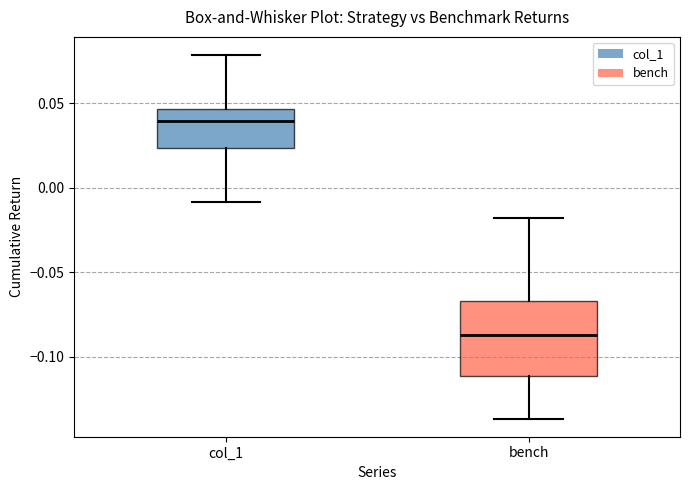

Where does the upper whisker of the box for col_1 end on the y-axis? The values are not printed on the chart, so give them approximately, as read against the axis.

0.080